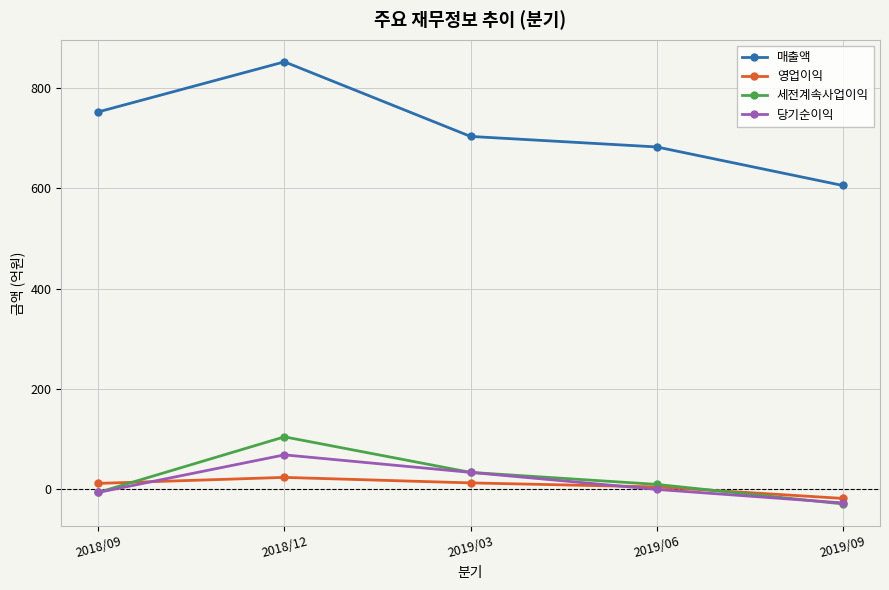

What is the difference between the highest and lowest values at 2019/09?

636